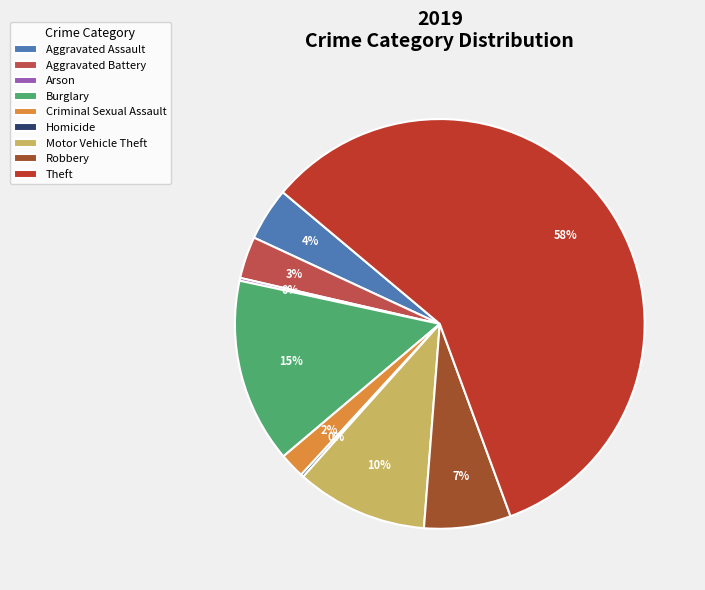

Which has a higher value, Aggravated Assault or Robbery?

Robbery